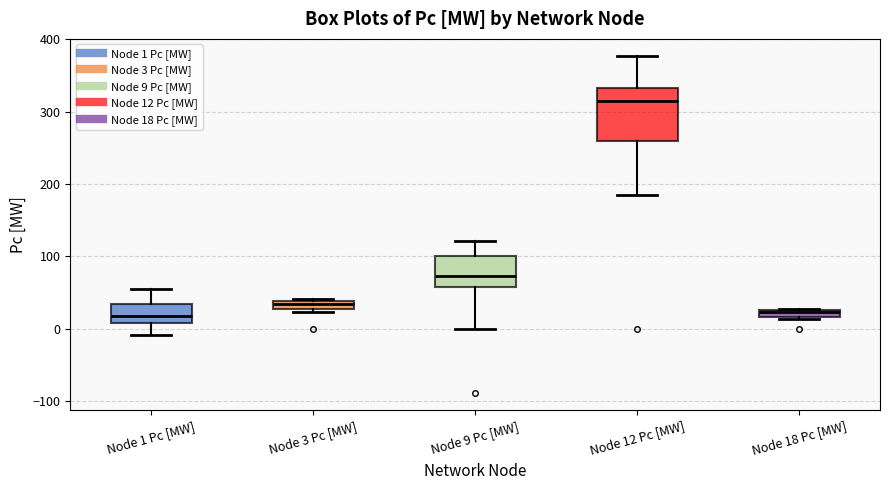

Where does the upper whisker of the box for Node 1 Pc [MW] end on the y-axis? The values are not printed on the chart, so give them approximately, as read against the axis.

60